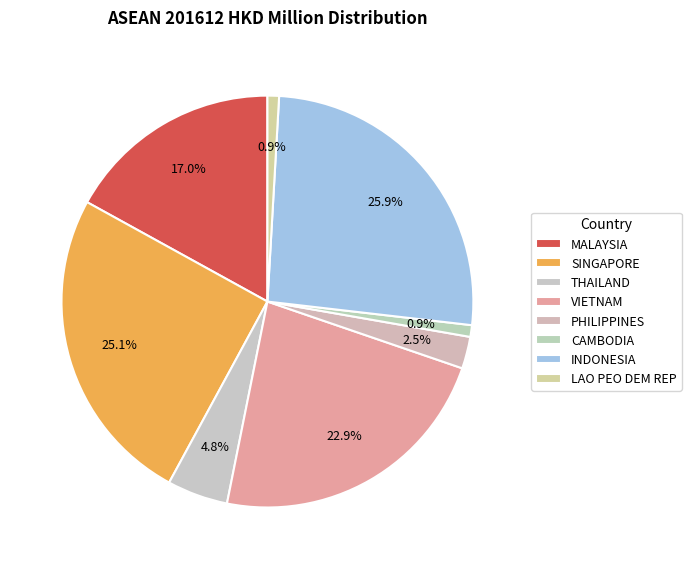

To the nearest percent, what is the difference between the largest and smallest slice percentages?

25%